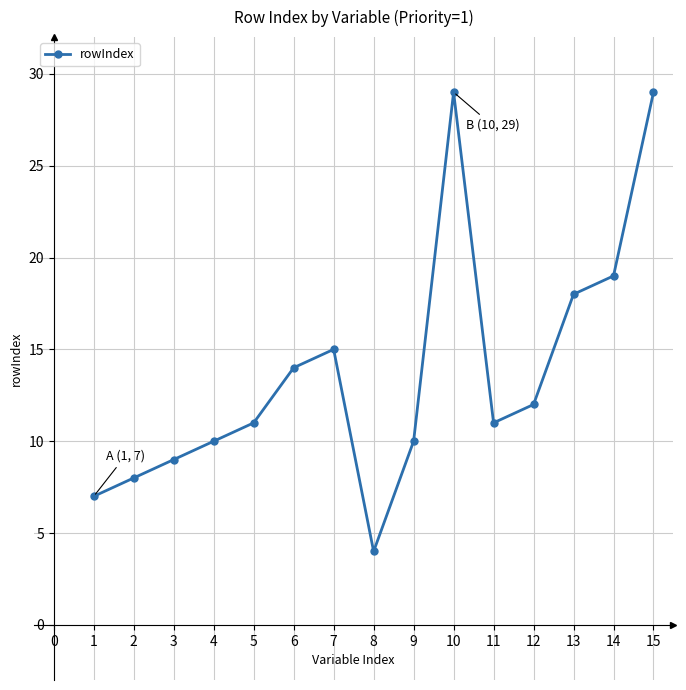

What is the maximum value shown in the chart?

29